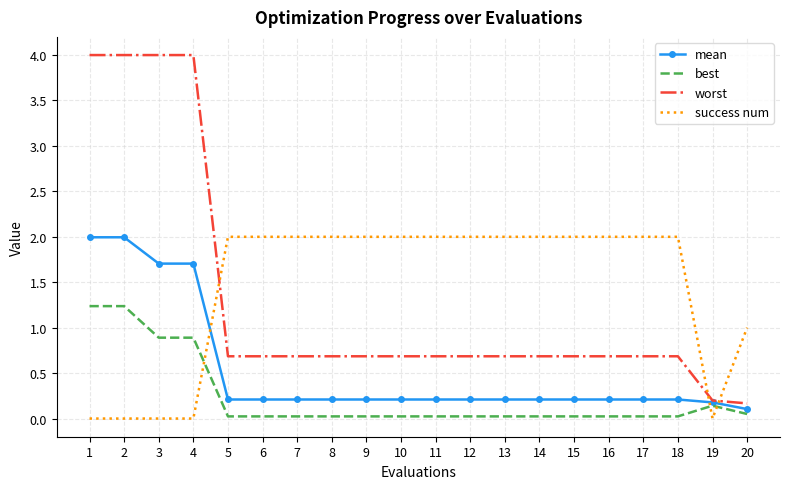

Is the value of best at 12 greater than the value of mean at 18?

No